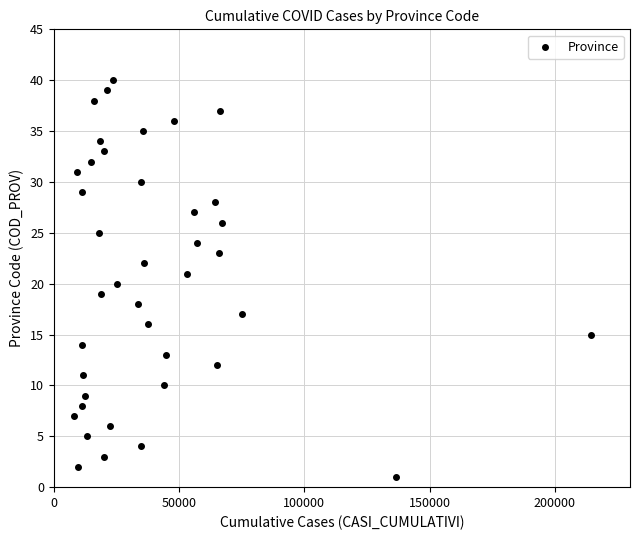

What is the range of Y values (max minus min)?

39